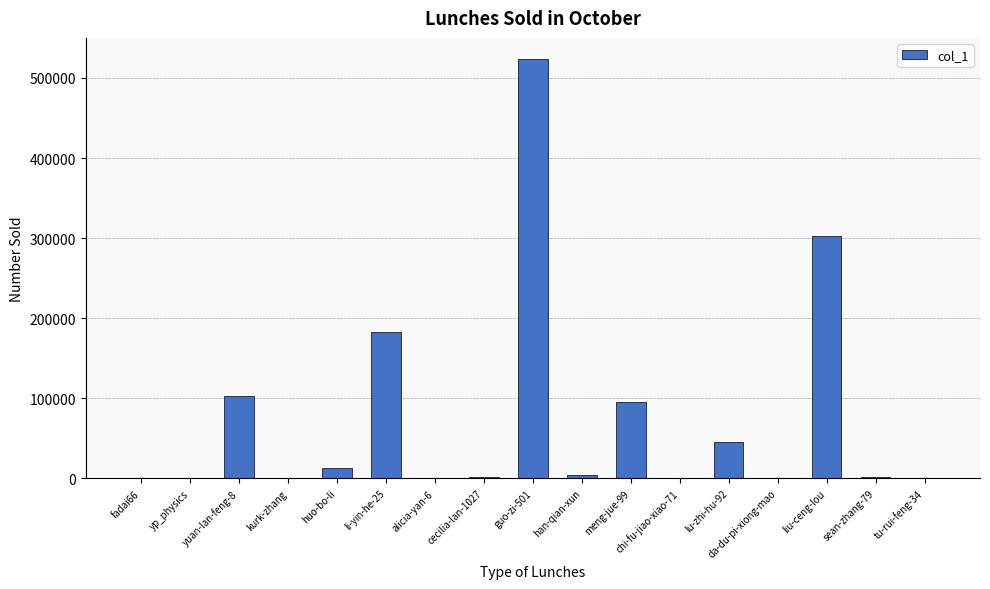

What is the change in value from huo-bo-li to meng-jue-99?

+82023